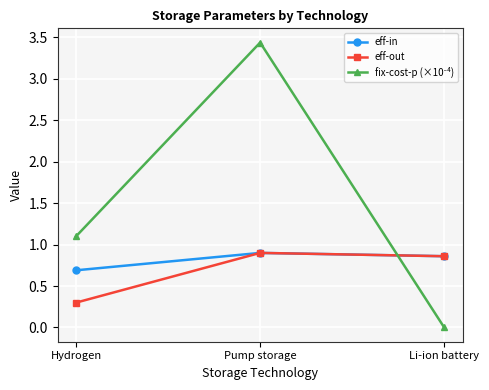

Which category has the lowest value across all series?

Li-ion battery